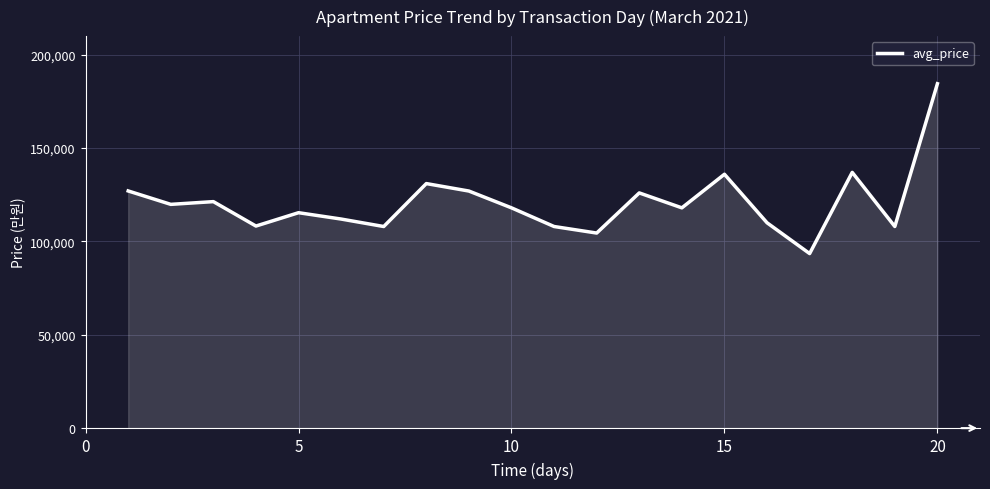

What is the minimum value shown in the chart?

93500